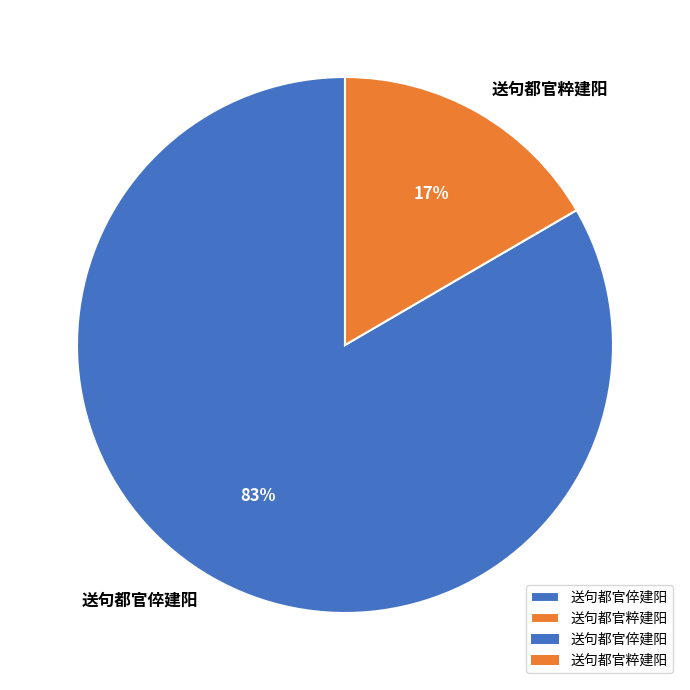

Is it true that 送句都官倅建阳 is 83% of the pie?

True